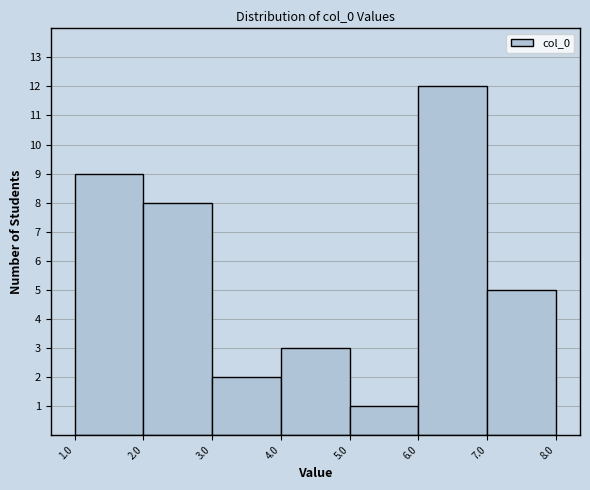

Reading left to right, list every bar in this chart as the range it spans on the x-axis followed by its height. The values are not printed on the chart, so give them approximately, as read against the axis.

1.0 to 2.0: 9
2.0 to 3.0: 8
3.0 to 4.0: 2
4.0 to 5.0: 3
5.0 to 6.0: 1
6.0 to 7.0: 12
7.0 to 8.0: 5